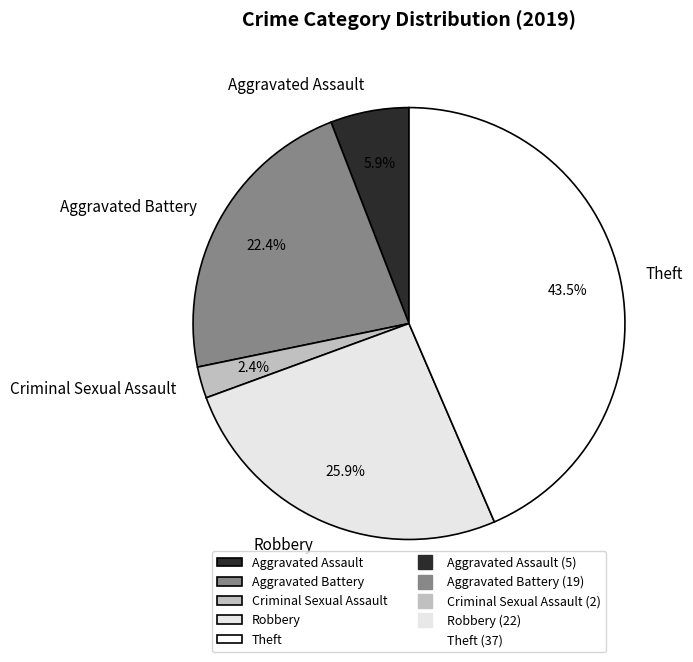

Rank the categories by value from highest to lowest.

Theft, Robbery, Aggravated Battery, Aggravated Assault, Criminal Sexual Assault